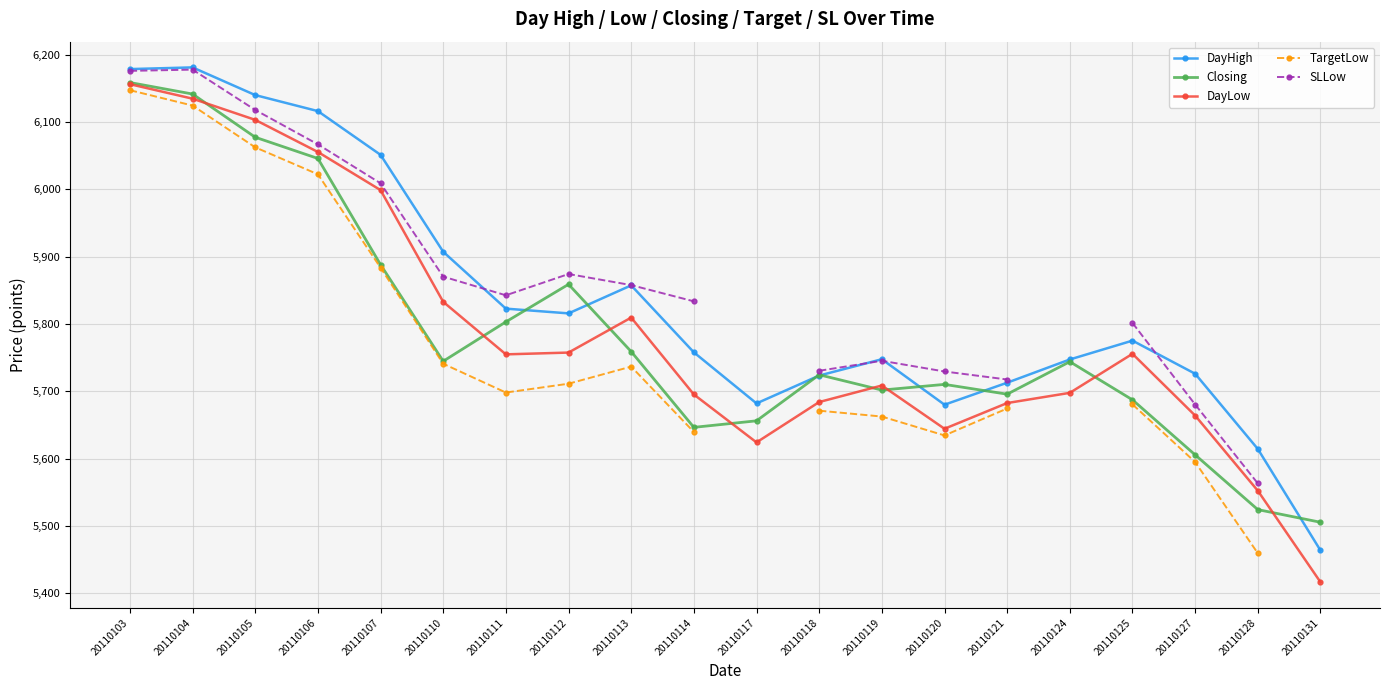

At how many categories does at least one series exceed 6083?

4